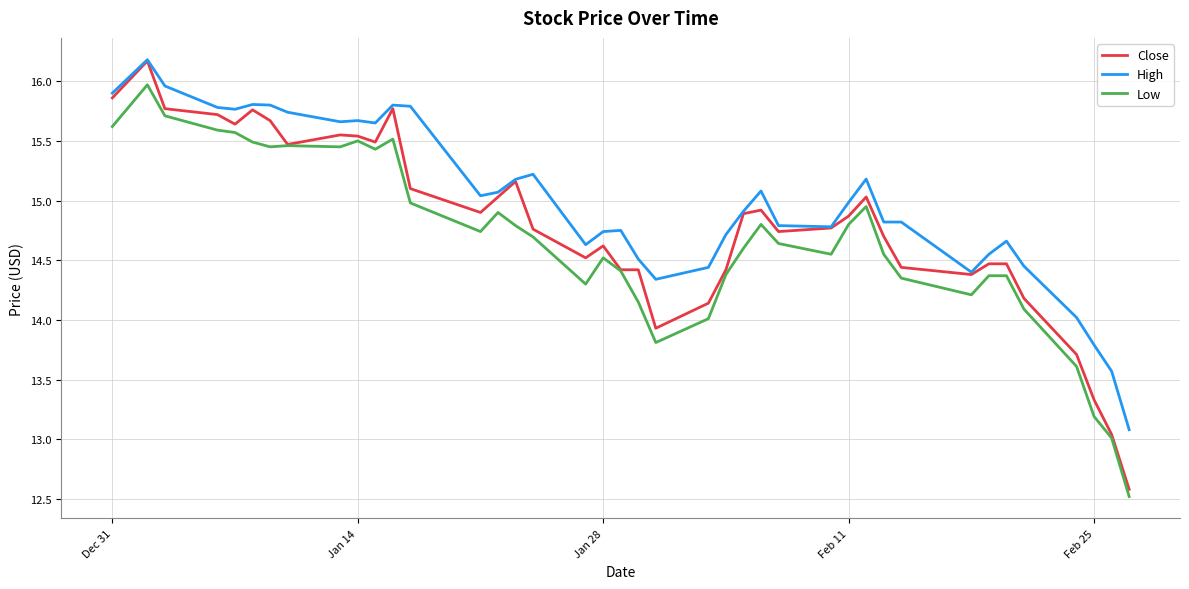

Which series has the largest total across all categories?

High